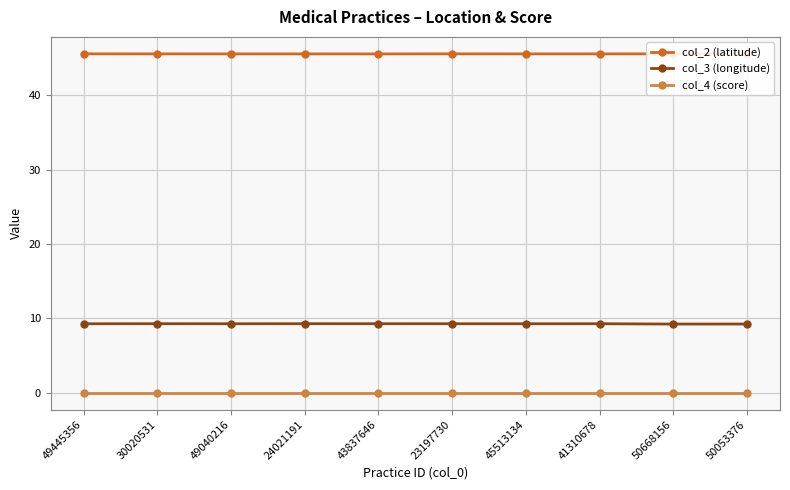

True or false: col_2 (latitude) has more than 1 interior local peaks.

False